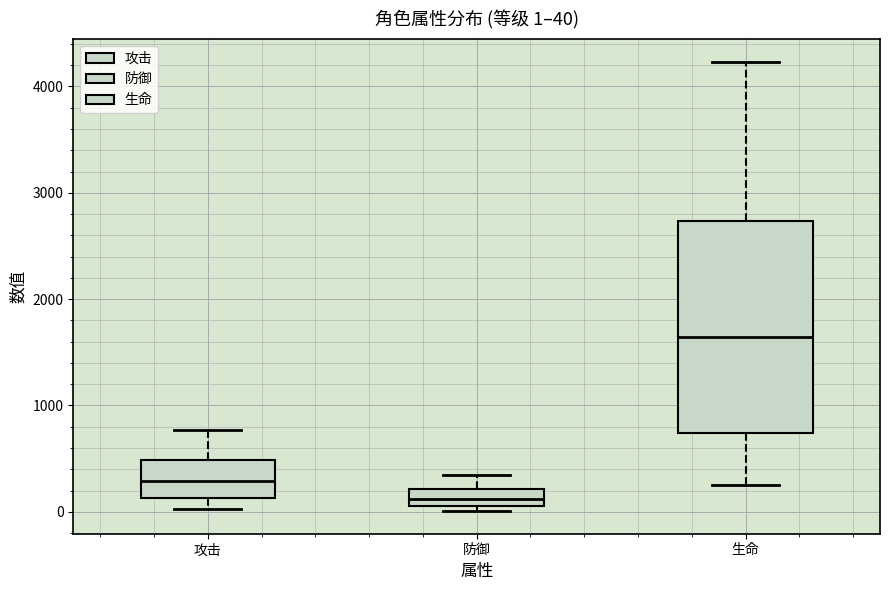

Comparing the boxes themselves (not the whiskers), which one is the tallest?

生命